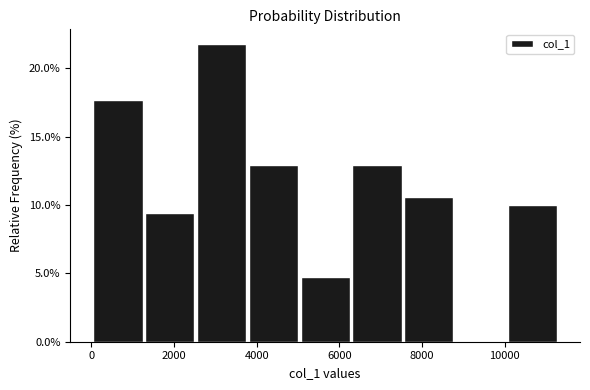

Reading left to right, transcribe this chart: for each bar, give the range it covers on the x-axis and its height. Neither the bar edges nor the heights are printed on the chart, so give them approximately, as read against the axes.

0 to 1200: 17.5
1200 to 2600: 9.5
2600 to 3800: 22.0
3800 to 5000: 13.0
5000 to 6200: 4.5
6200 to 7600: 13.0
7600 to 8800: 10.5
8800 to 10000: 0
10000 to 11200: 10.0